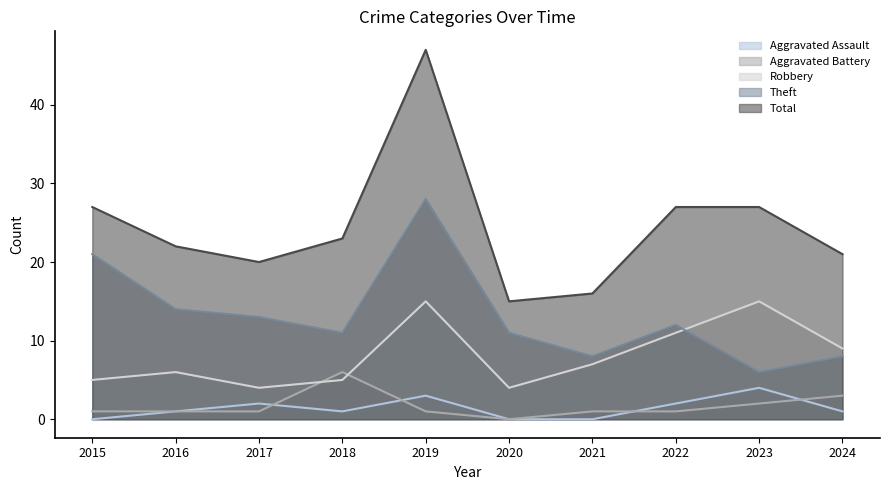

How many categories are shown in the chart?

10